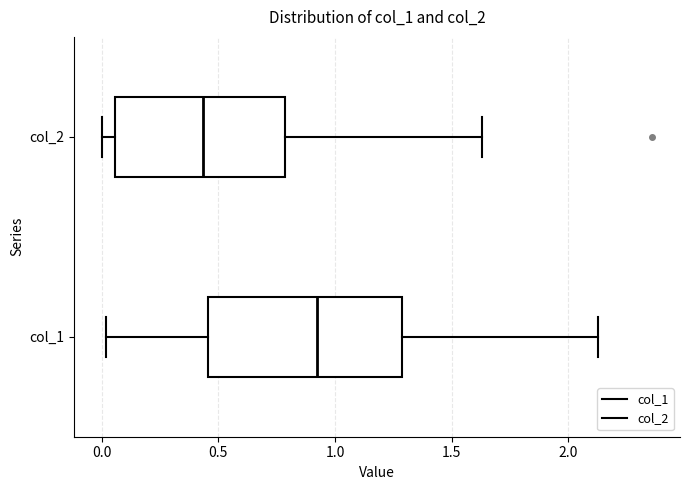

Comparing the boxes themselves (not the whiskers), which one is the widest?

col_1